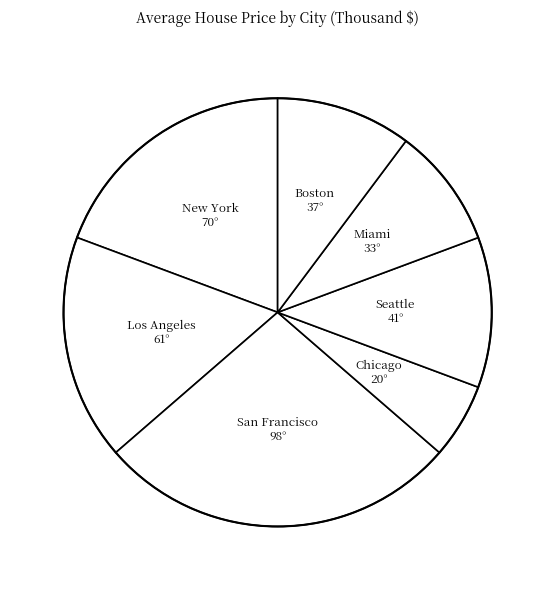

Rank the categories by value from lowest to highest.

Chicago, Miami, Boston, Seattle, Los Angeles, New York, San Francisco